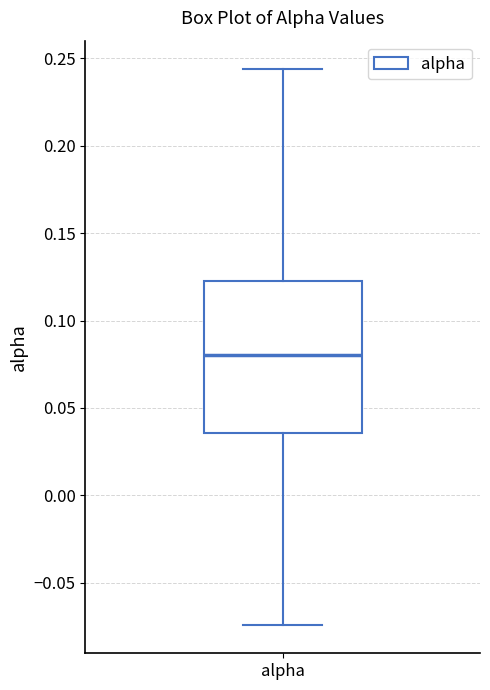

Transcribe this box plot: give where the median line is, the range the box spans, and where the two whiskers end, as read against the y-axis. The values are not printed on the chart, so give them approximately, as read against the axis.

median 0.080, box 0.035 to 0.125, whiskers -0.075 to 0.245